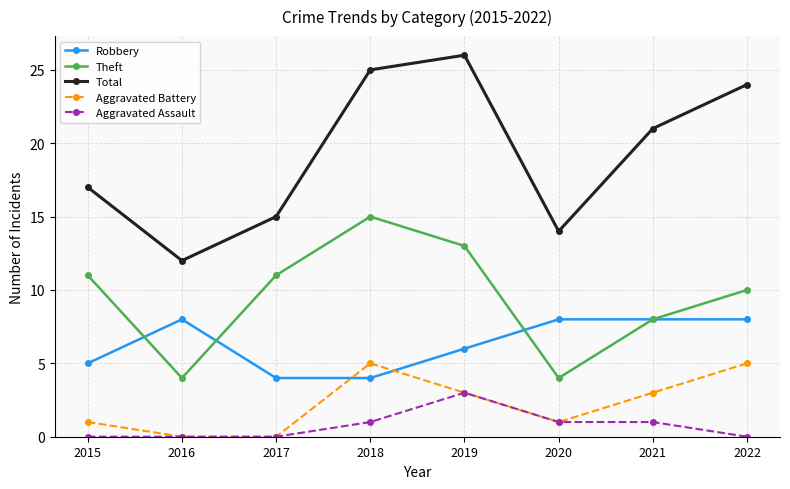

At which label does Theft reach its peak?

2018